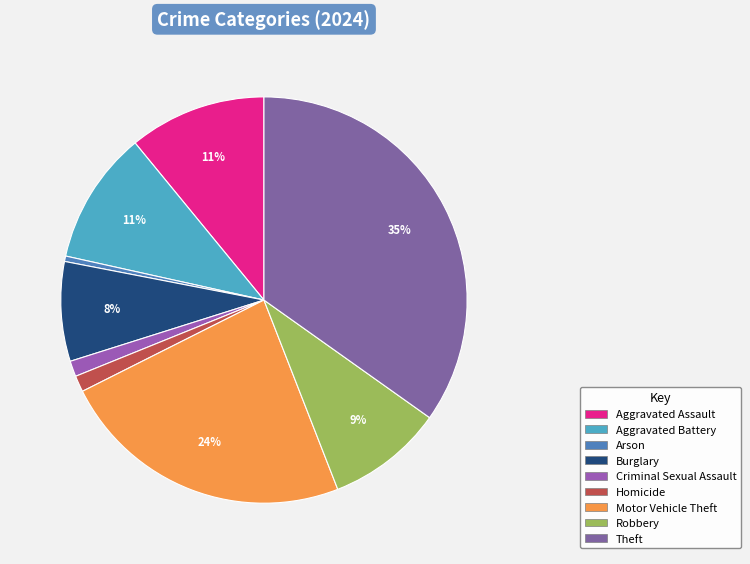

Combined, do Criminal Sexual Assault and Homicide account for over 50%?

No